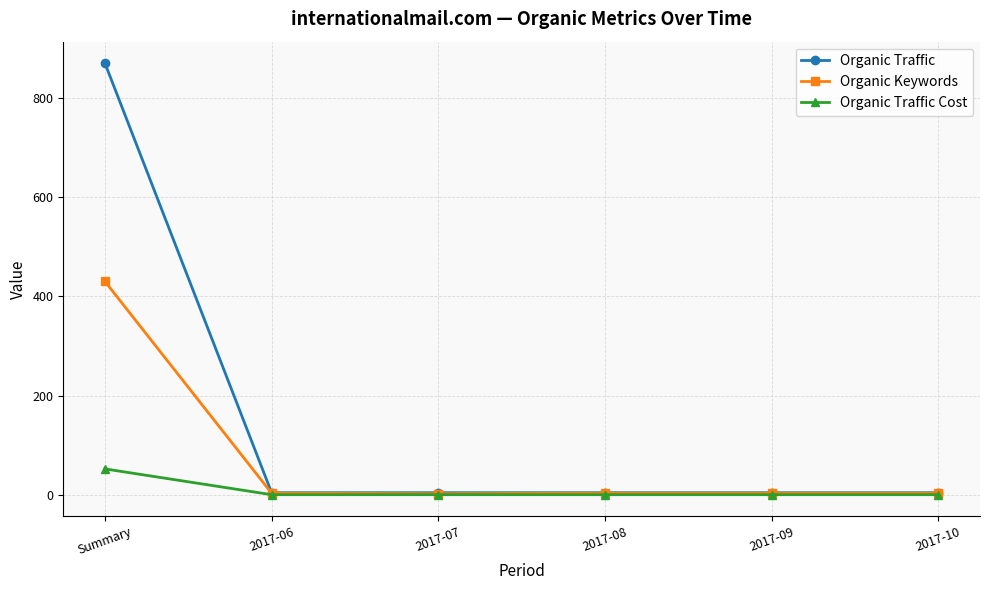

Which category has the highest value across all series?

Summary